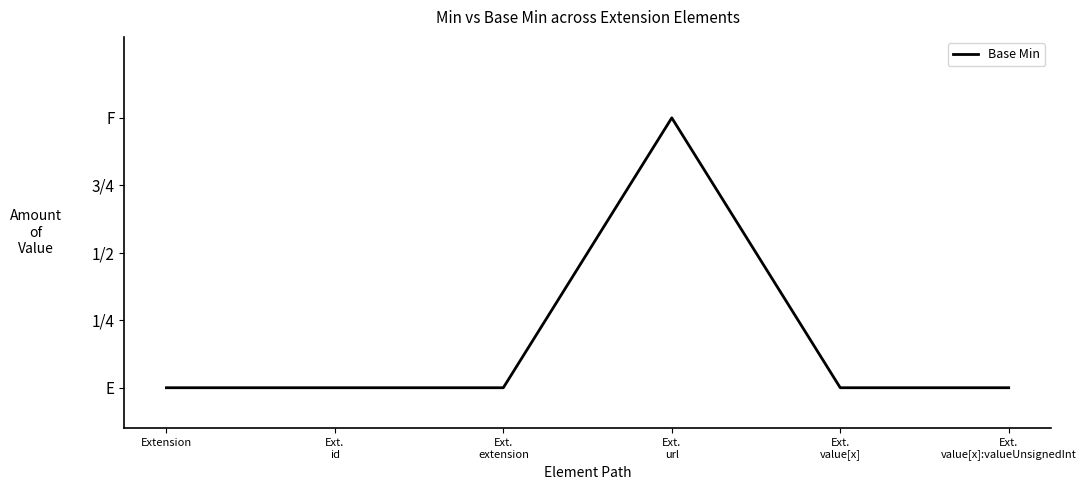

Does the chart have visible grid lines?

No